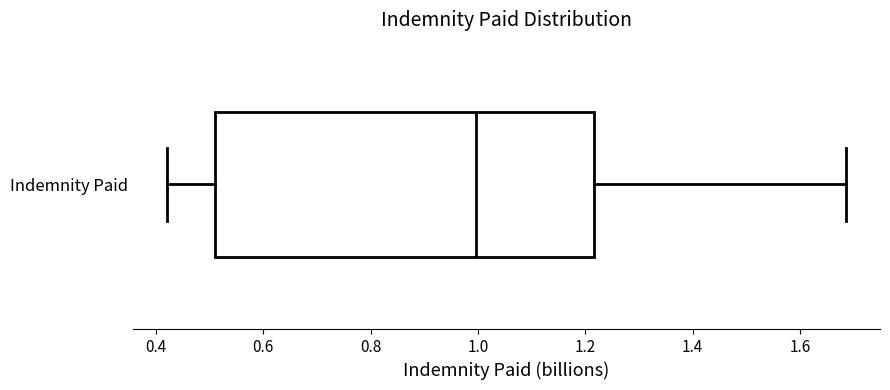

Transcribe this box plot: give where the median line is, the range the box spans, and where the two whiskers end, as read against the x-axis. The values are not printed on the chart, so give them approximately, as read against the axis.

median 1.00, box 0.50 to 1.22, whiskers 0.42 to 1.68